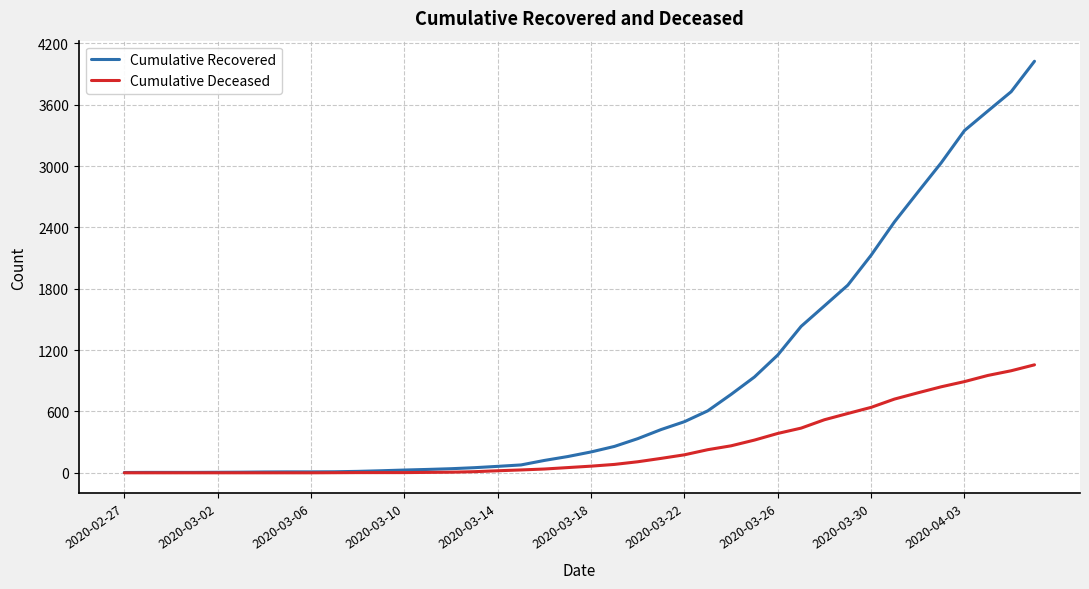

What is the maximum value for Cumulative Deceased?

1056